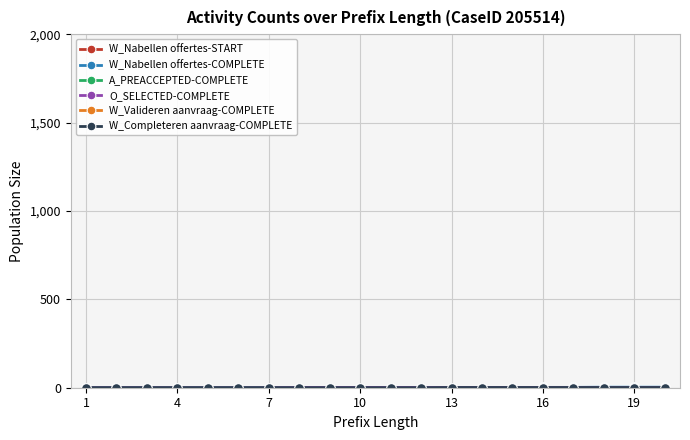

How many distinct data groups are displayed?

6